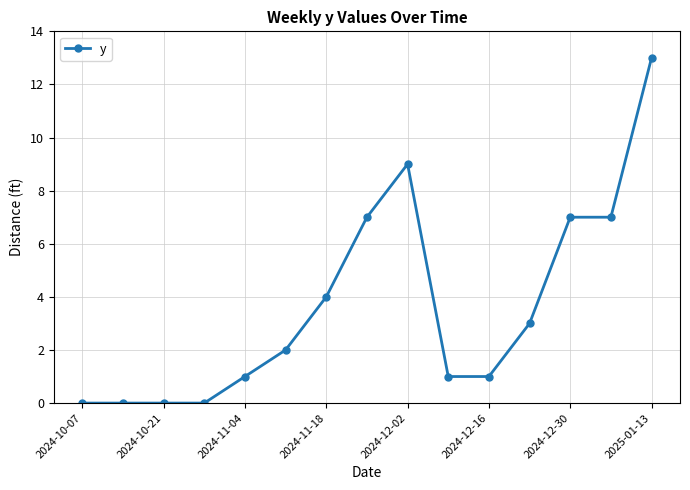

What is the difference between the second highest and second lowest values?

9